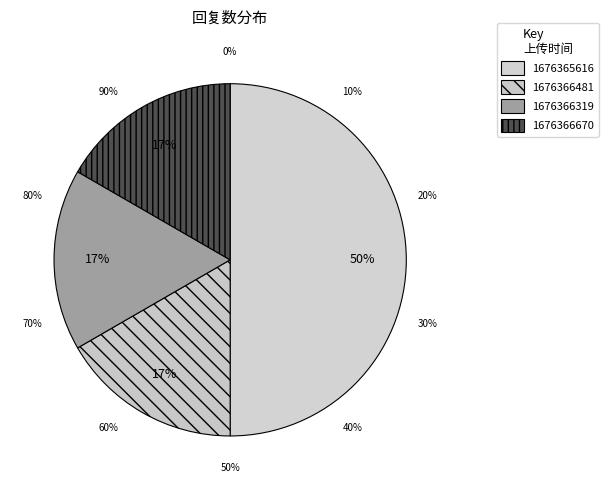

Which category has the smallest portion of the pie?

1676366481